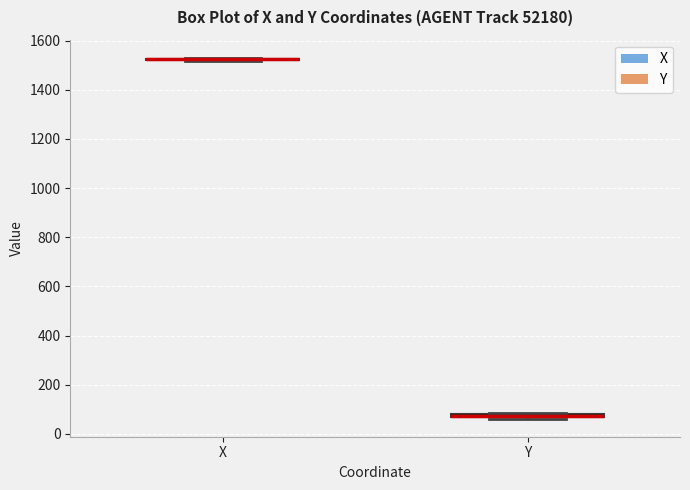

Where is the upper edge of the box for Y on the y-axis? The values are not printed on the chart, so give them approximately, as read against the axis.

80